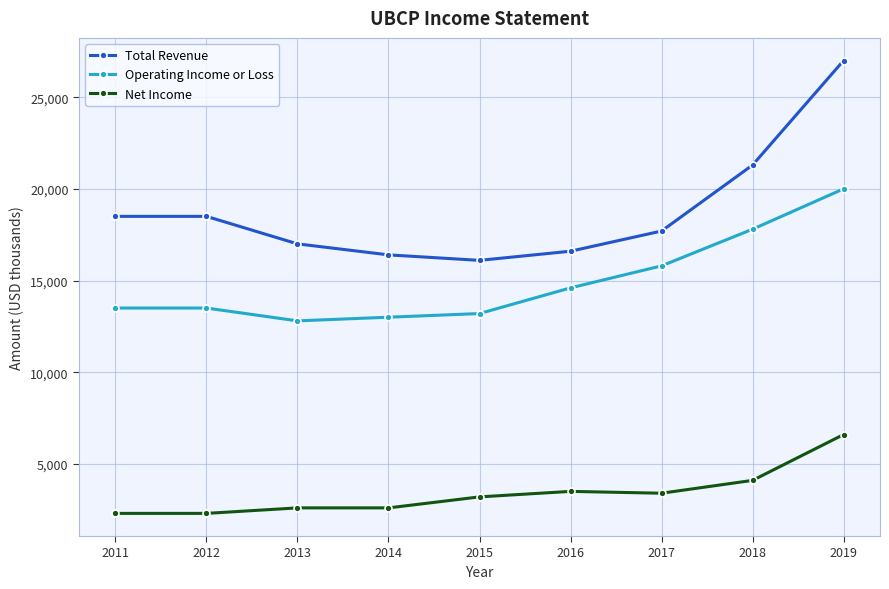

What is the difference between the maximum and minimum values in the Total Revenue series?

10900